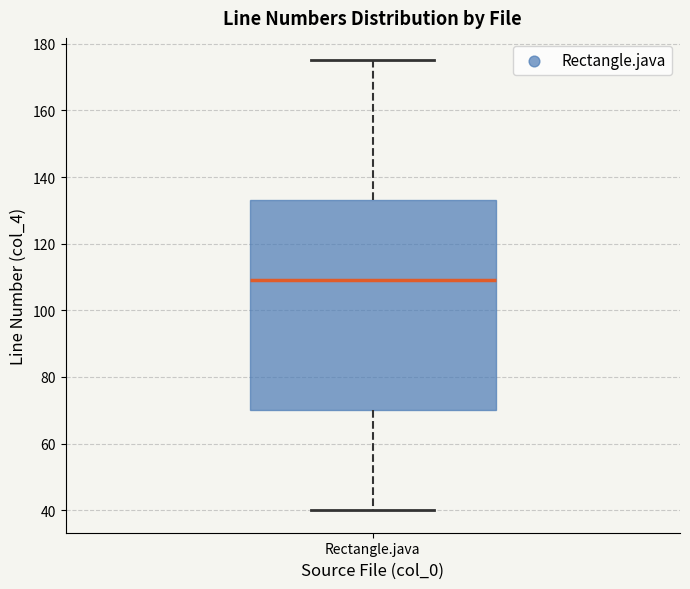

Transcribe this box plot: give where the median line is, the range the box spans, and where the two whiskers end, as read against the y-axis. The values are not printed on the chart, so give them approximately, as read against the axis.

median 110, box 70 to 134, whiskers 40 to 176